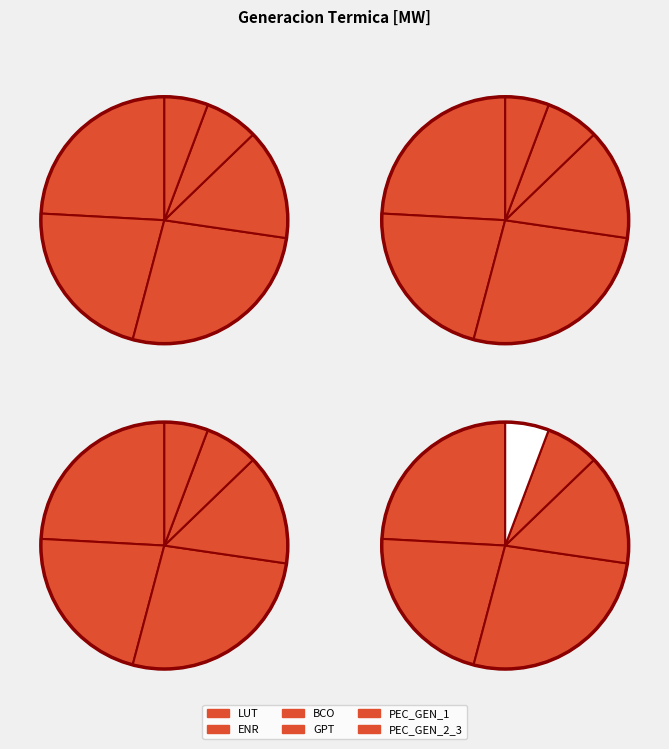

Which series has the widest spread of values?

LUT